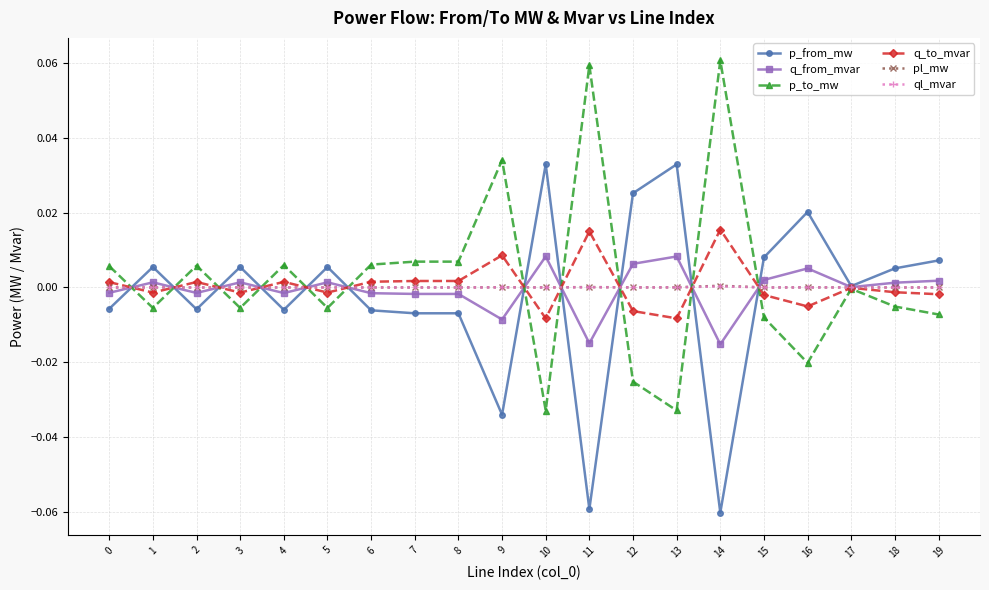

What are all the series names shown in the legend?

p_from_mw, q_from_mvar, p_to_mw, q_to_mvar, pl_mw, ql_mvar